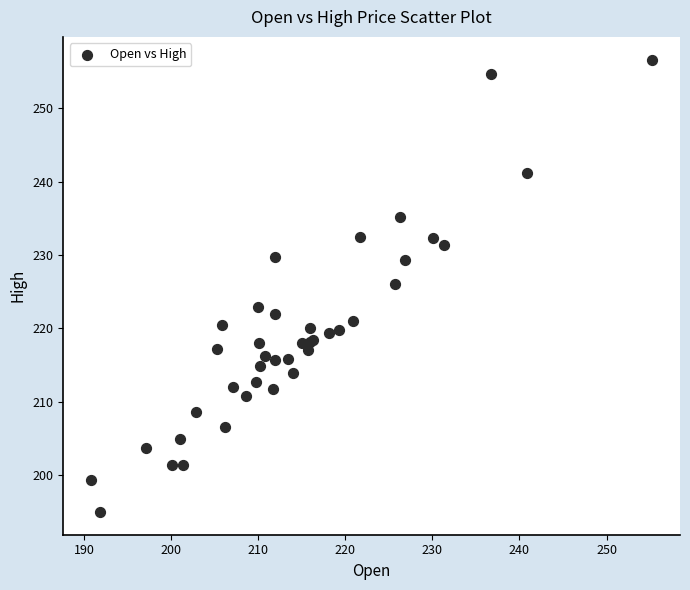

What Y value in the scatter plot is closest to 225?

226.1